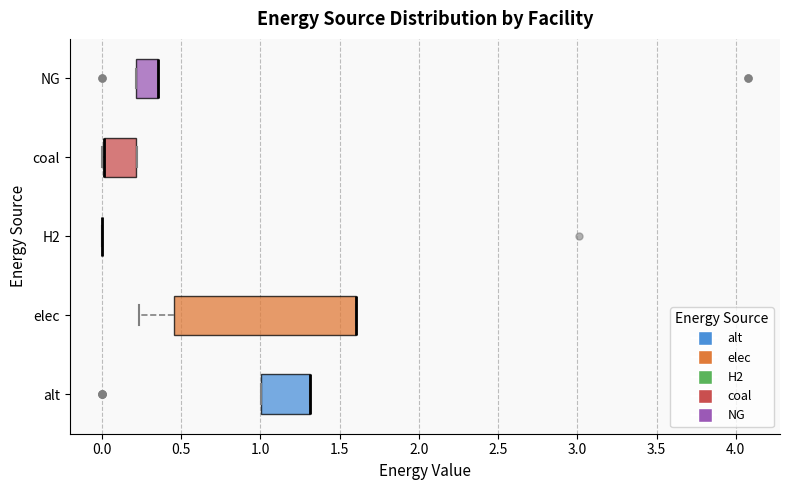

Reading bottom to top, read every box against the x-axis: the position of its median line, the range the box covers, and the ends of its whiskers. The values are not printed on the chart, so give them approximately, as read against the axis.

alt: median 1.30 (drawn on the box's right edge), box 1.00 to 1.30, whiskers 1.00 to 1.30
elec: median 1.60 (drawn on the box's right edge), box 0.45 to 1.60, whiskers 0.25 to 1.60
H2: box collapsed to a line at 0.00, whiskers 0.00 to 0.00
coal: median 0.00 (drawn on the box's left edge), box 0.00 to 0.20, whiskers 0.00 to 0.20
NG: median 0.35 (drawn on the box's right edge), box 0.20 to 0.35, whiskers 0.20 to 0.35